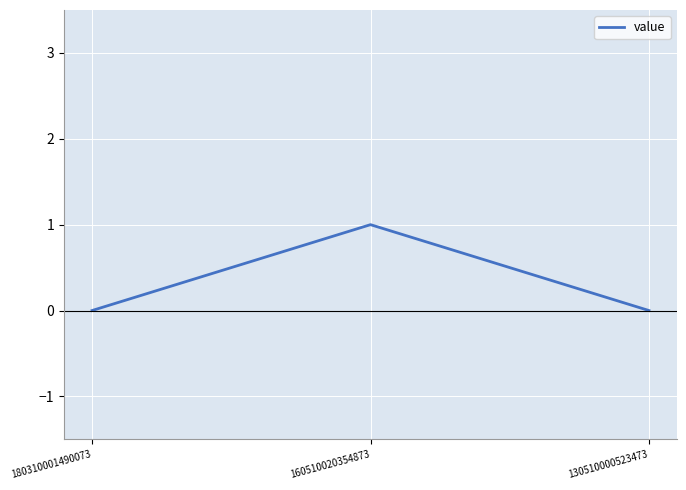

Reading left to right, list all the values displayed in this chart.

180310001490073=0	160510020354873=1	130510000523473=0